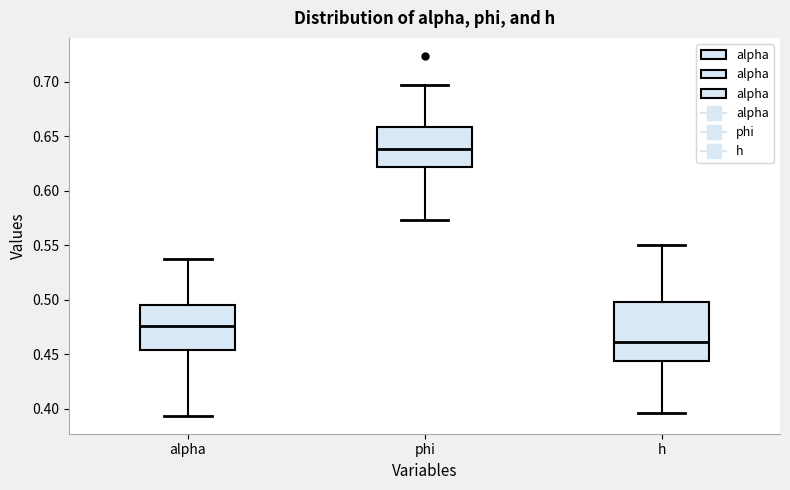

Which box's median line is the highest?

phi